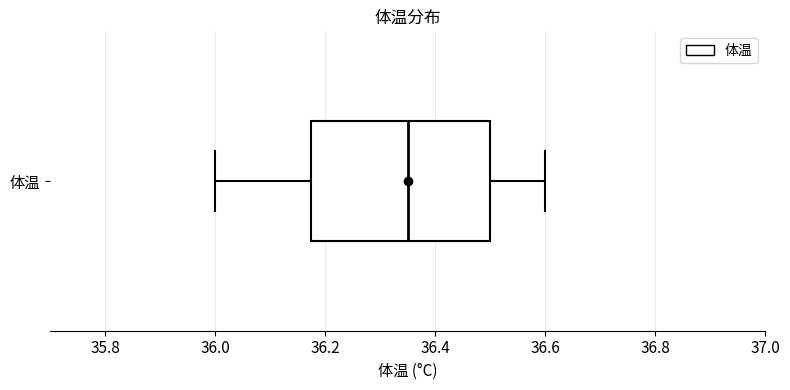

Read this box plot against the x-axis: the position of the median line, the range covered by the box, and the ends of both whiskers. The values are not printed on the chart, so give them approximately, as read against the axis.

median 36.36, box 36.18 to 36.50, whiskers 36.00 to 36.60